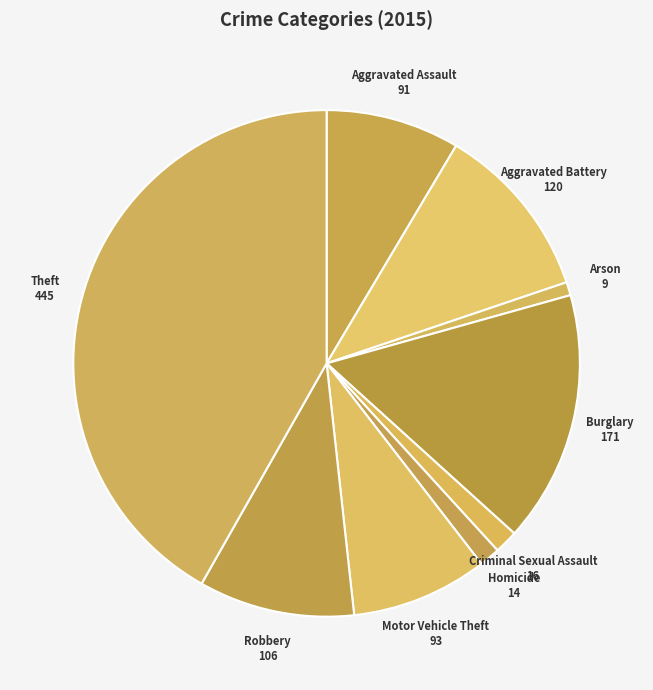

Do Criminal Sexual Assault and Motor Vehicle Theft together represent more than half of the pie?

No